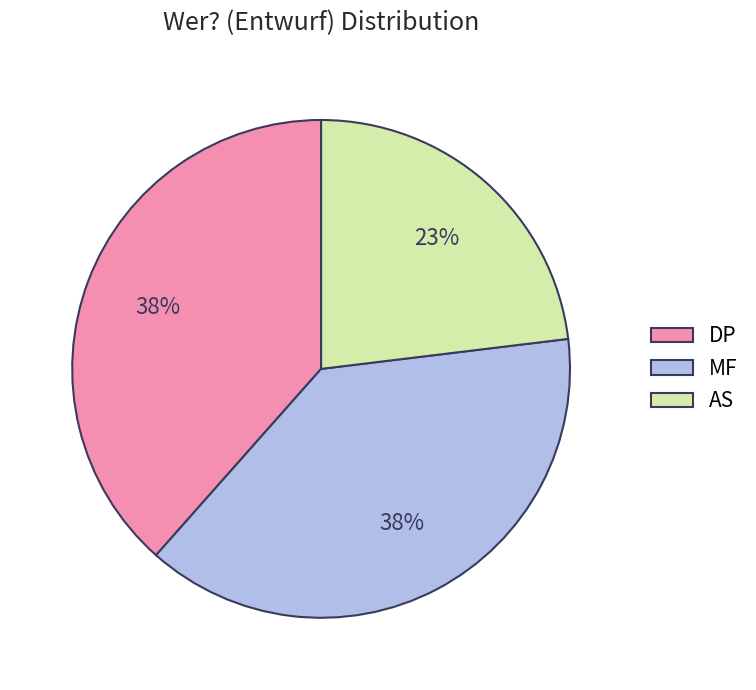

Which slice is the smallest?

AS